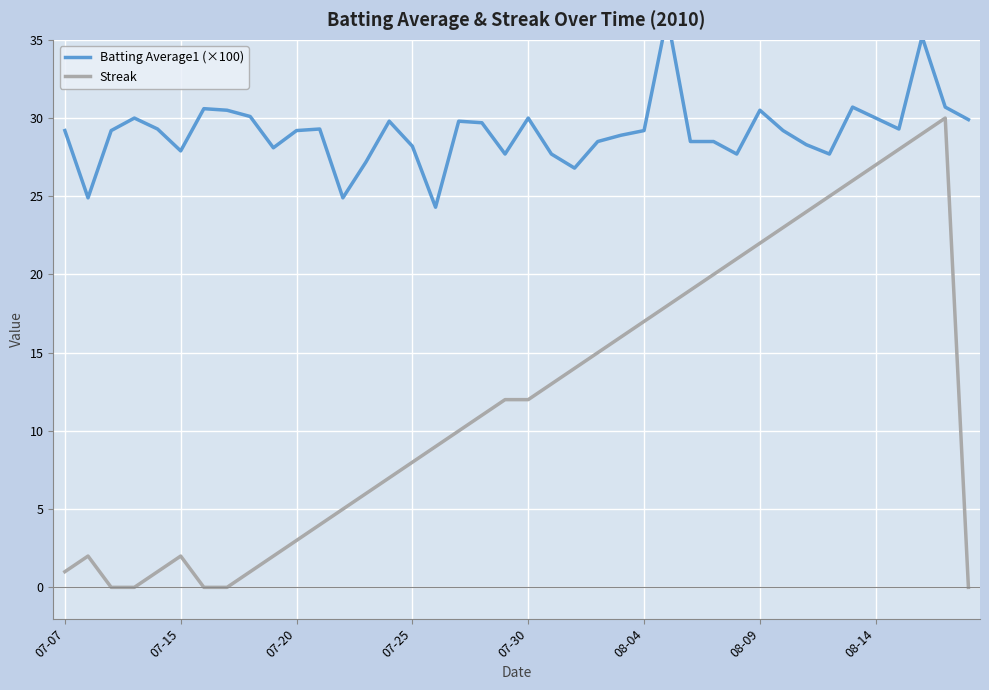

What is the maximum value for Streak?

30